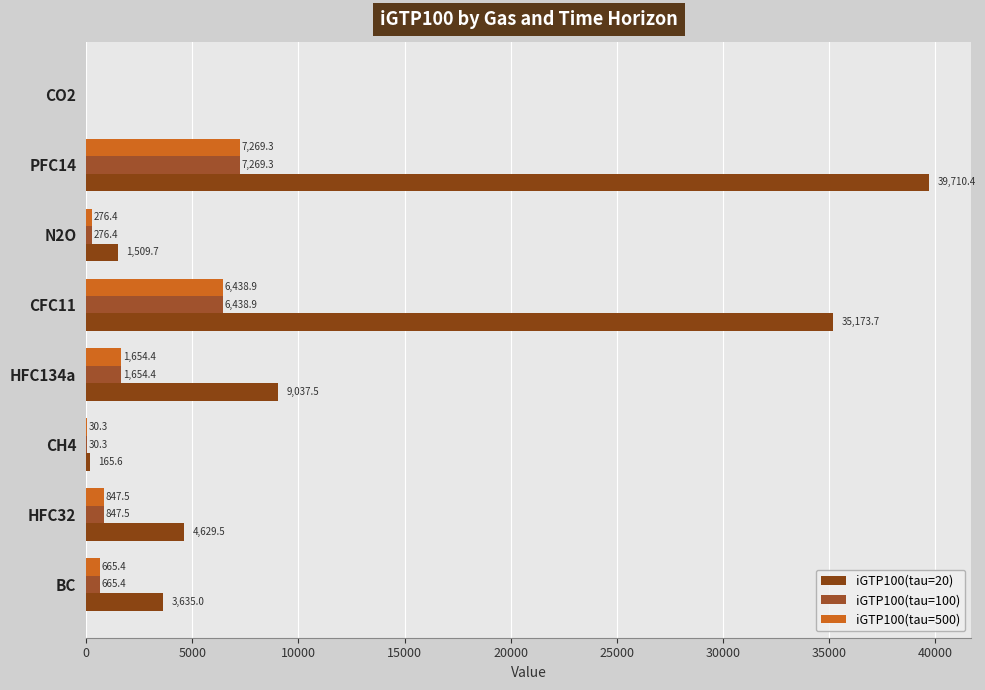

At which category is the sum across all series the highest?

PFC14